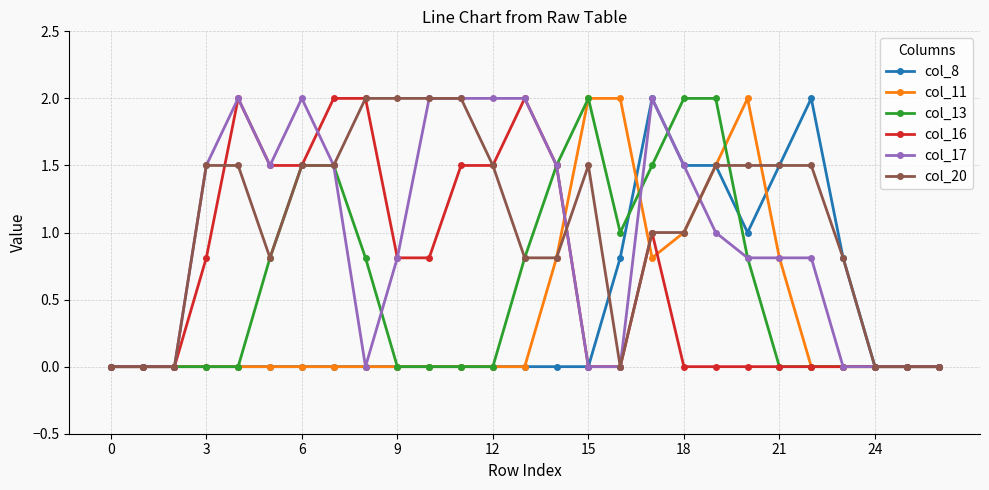

True or false: col_16 and col_17 cross at least once.

True